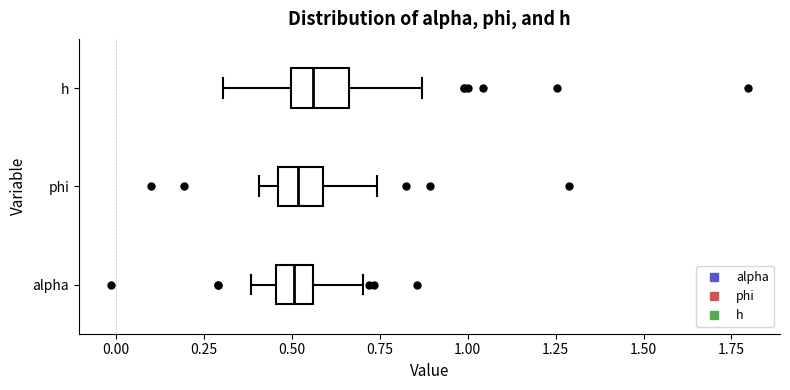

Reading bottom to top, read every box against the x-axis: the position of its median line, the range the box covers, and the ends of its whiskers. The values are not printed on the chart, so give them approximately, as read against the axis.

alpha: median 0.50, box 0.45 to 0.55, whiskers 0.40 to 0.70
phi: median 0.50, box 0.45 to 0.60, whiskers 0.40 to 0.75
h: median 0.55, box 0.50 to 0.65, whiskers 0.30 to 0.85